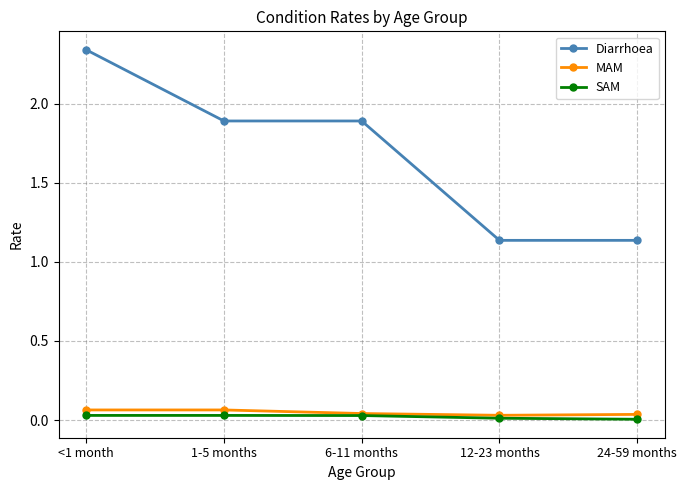

True or false: MAM has more than 2 points higher than both neighbors.

False